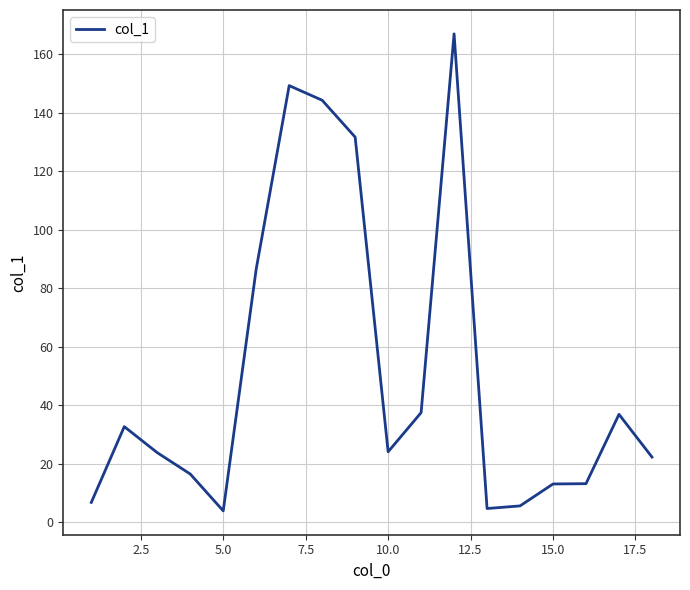

What is the maximum value shown in the chart?

167.0